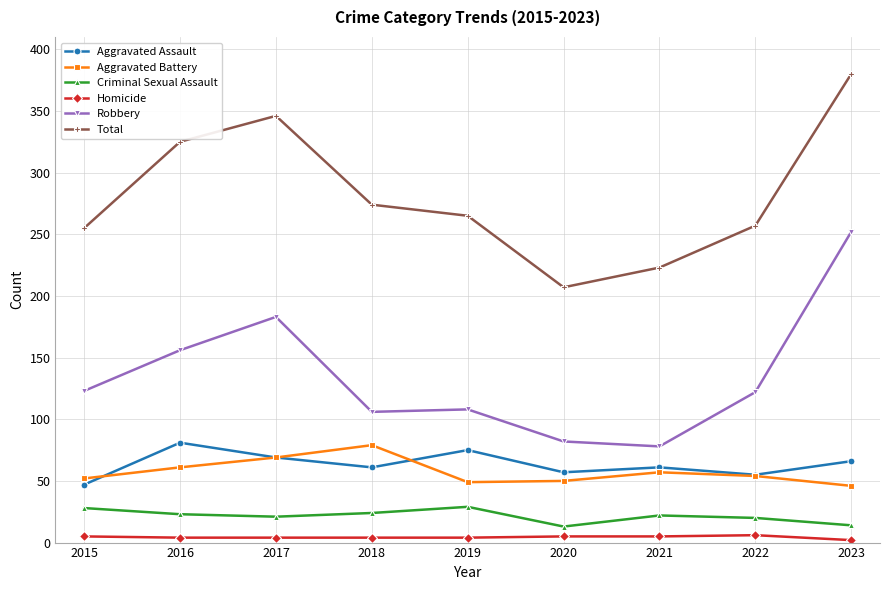

Is the value of Total at 2017 greater than the value of Aggravated Battery at 2020?

Yes